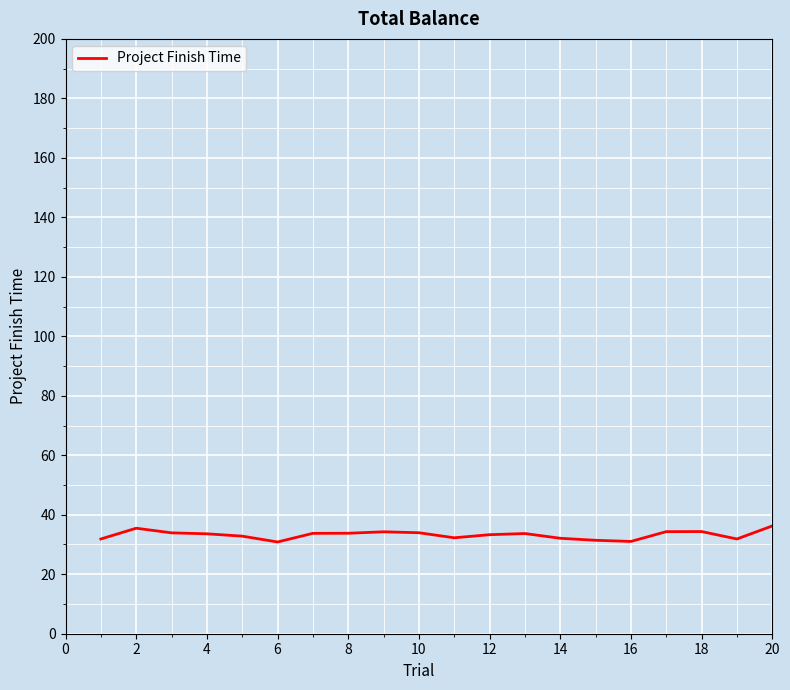

What is the minimum value shown in the chart?

30.8